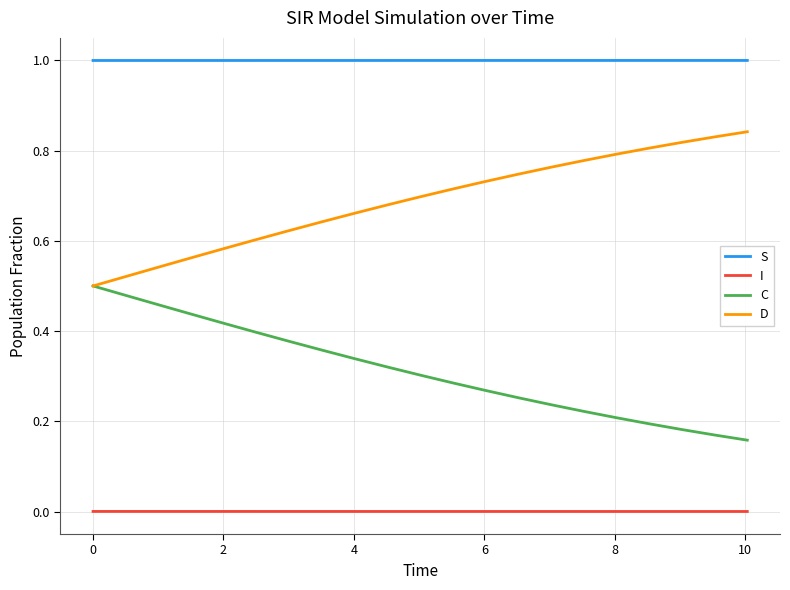

What are all the series names shown in the legend?

S, I, C, D